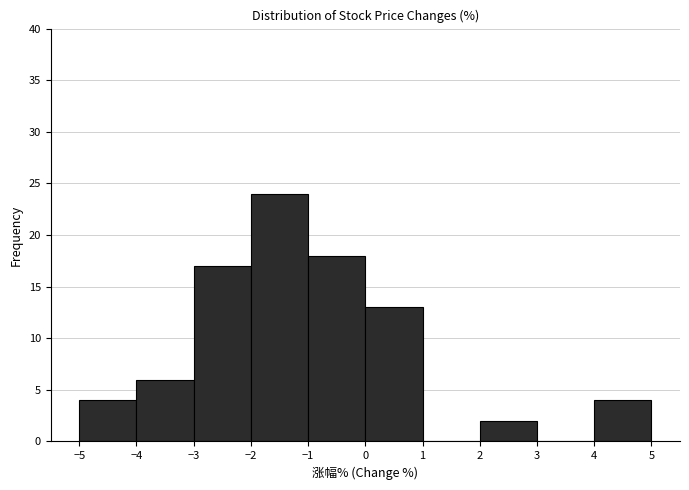

Reading left to right, transcribe this chart: for each bar, give the range it covers on the x-axis and its height. The values are not printed on the chart, so give them approximately, as read against the axis.

-5 to -4: 4
-4 to -3: 6
-3 to -2: 17
-2 to -1: 24
-1 to 0: 18
0 to 1: 13
1 to 2: 0
2 to 3: 2
3 to 4: 0
4 to 5: 4